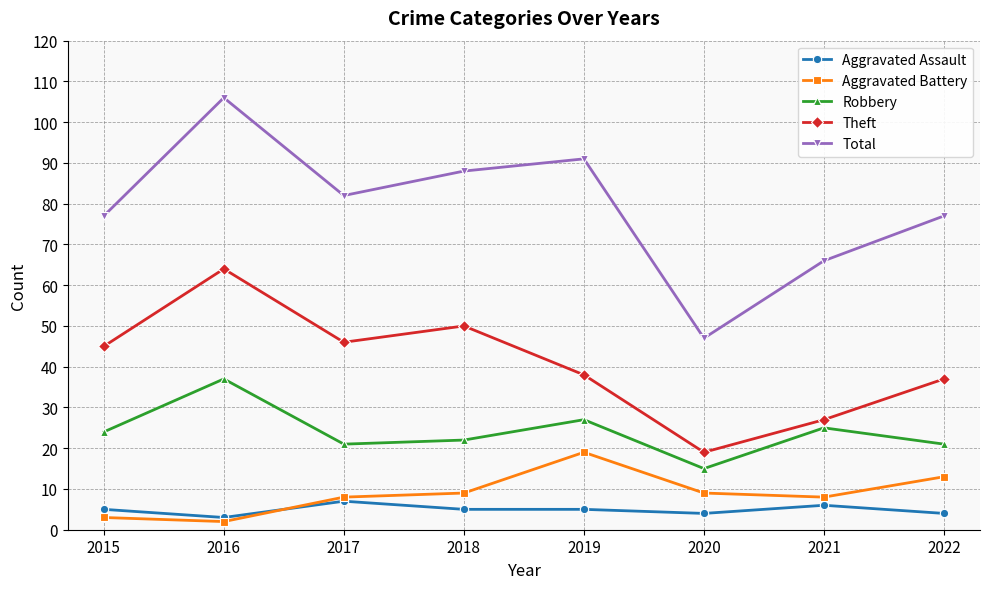

What is the sum of the Robbery values at 2022 and 2021?

46